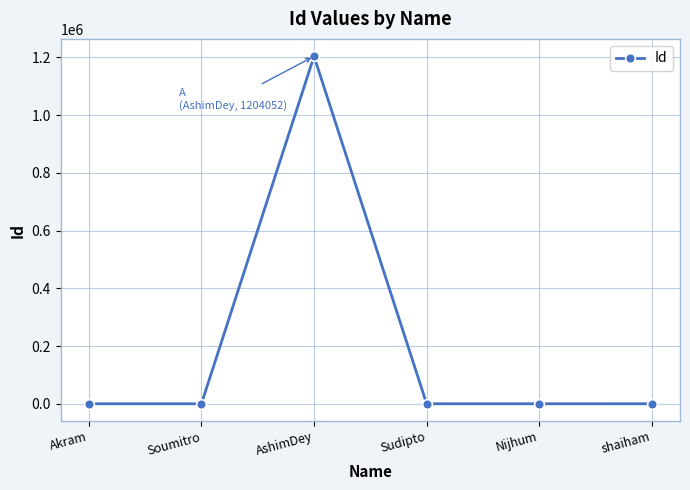

What is the label of the 4th point from the right?

AshimDey